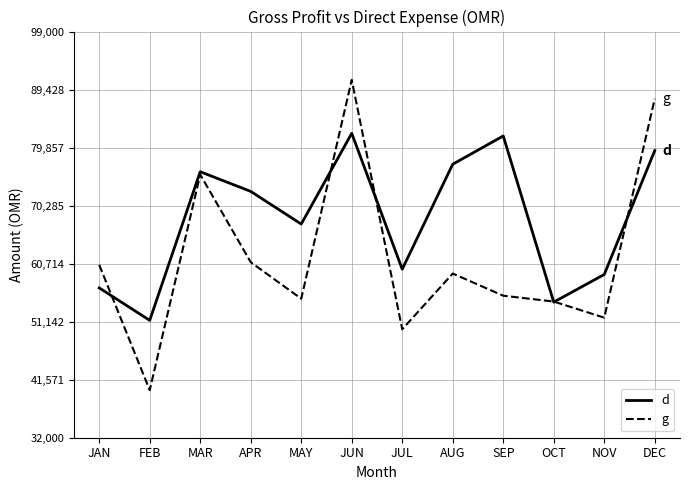

How many distinct data groups are displayed?

2